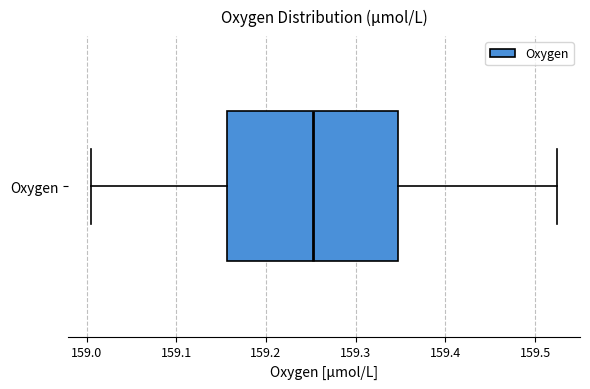

Where is the left edge of the box for Oxygen on the x-axis? The values are not printed on the chart, so give them approximately, as read against the axis.

159.16